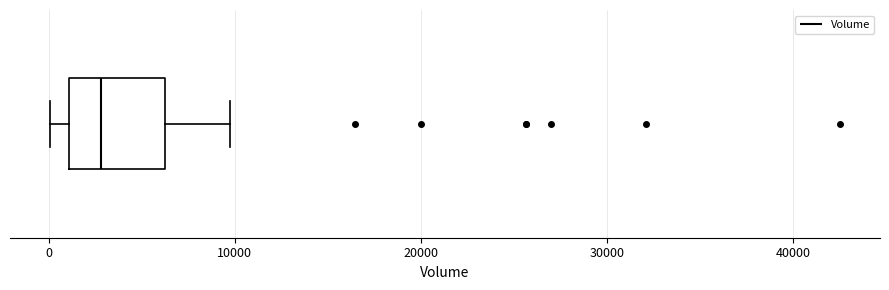

Read this box plot against the x-axis: the position of the median line, the range covered by the box, and the ends of both whiskers. The values are not printed on the chart, so give them approximately, as read against the axis.

median 3000, box 1000 to 6000, whiskers 0 to 10000